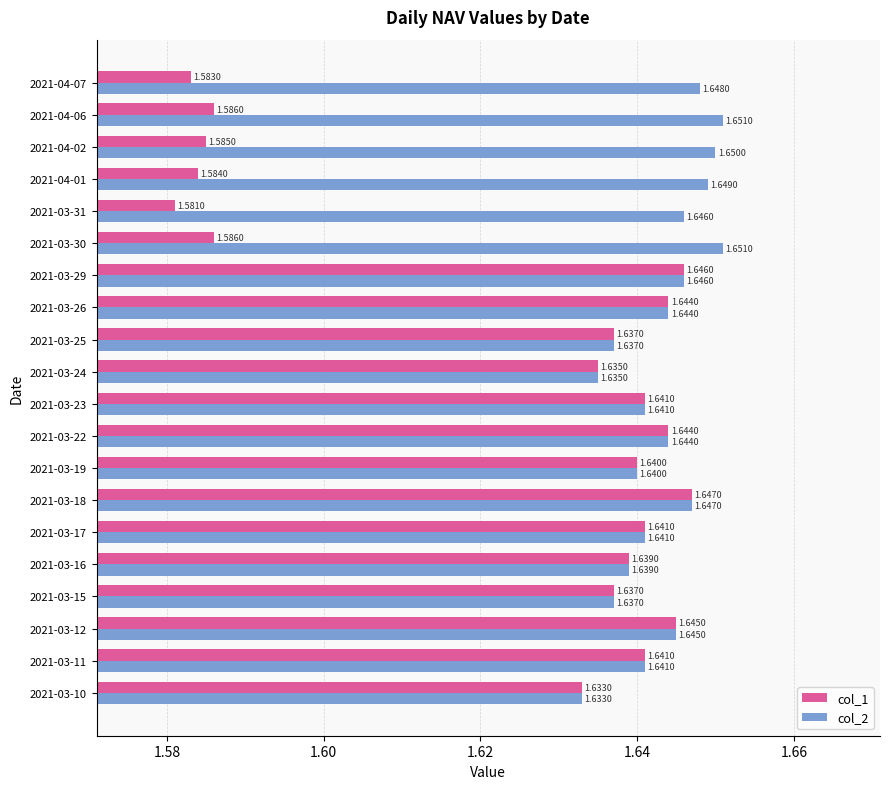

What are all the series names shown in the legend?

col_1, col_2